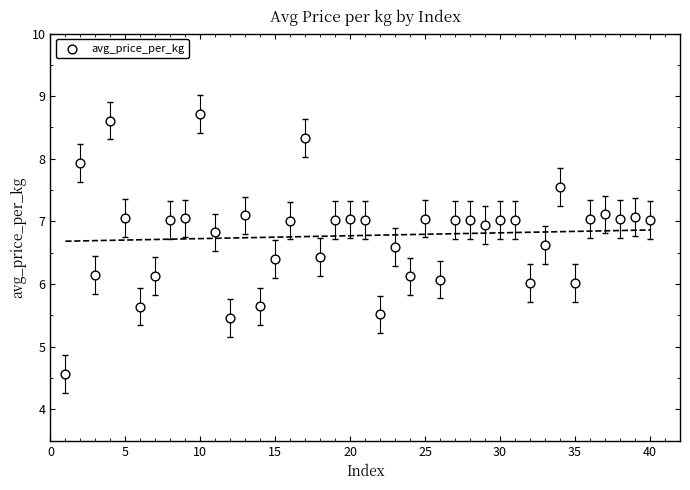

What is the range of X values (max minus min)?

39.0